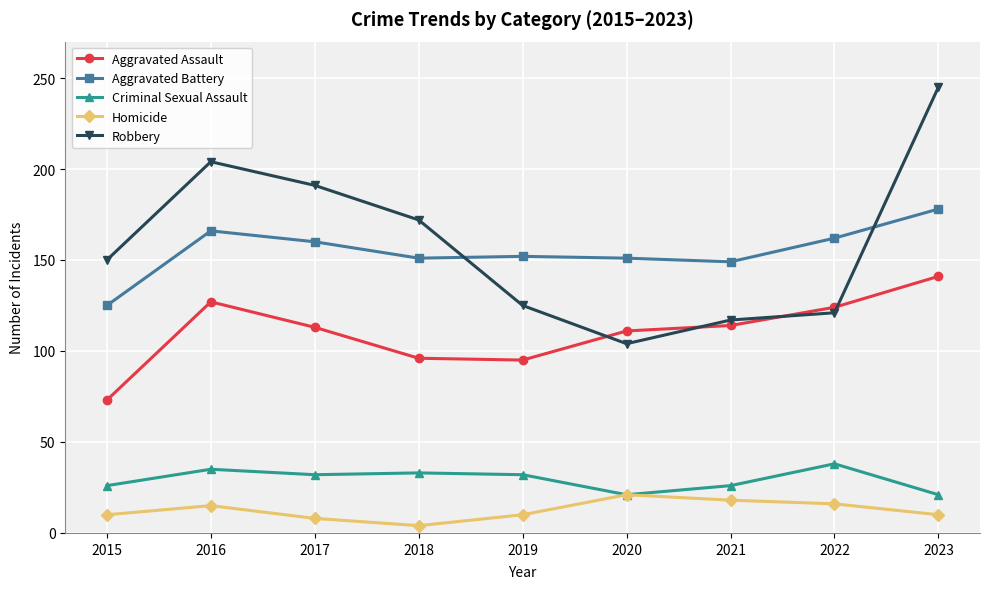

What is the sum of the Aggravated Battery values at 2019 and 2015?

277